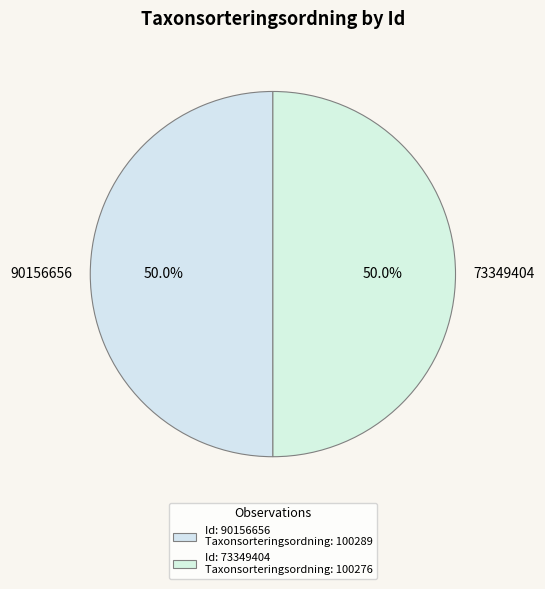

Approximately how many times larger is the value at 73349404 compared to 90156656?

1.0